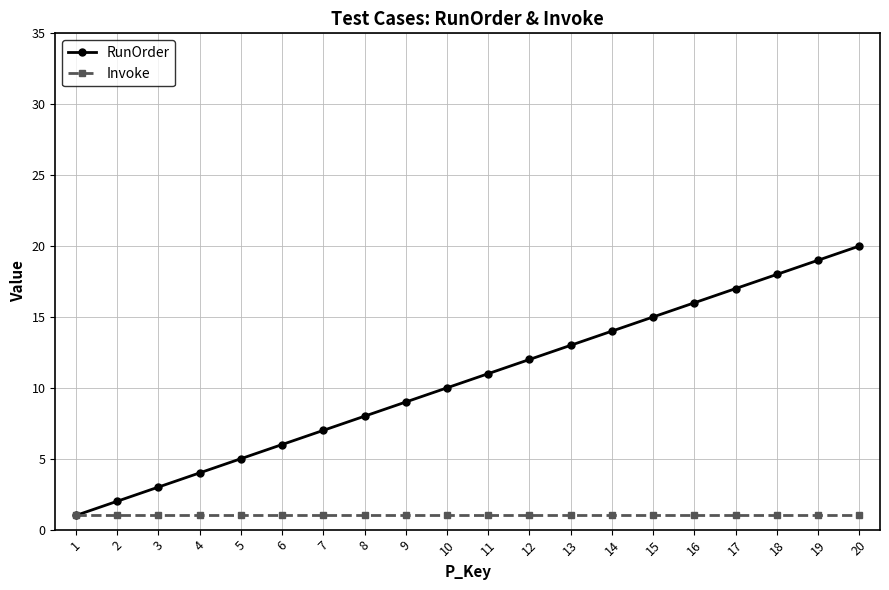

Rank the series at 19 from highest to lowest value.

RunOrder, Invoke